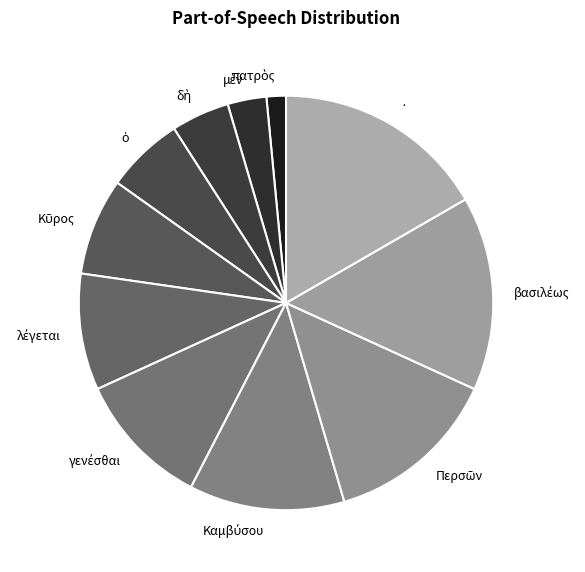

Is there any slice that represents more than half of the pie?

No